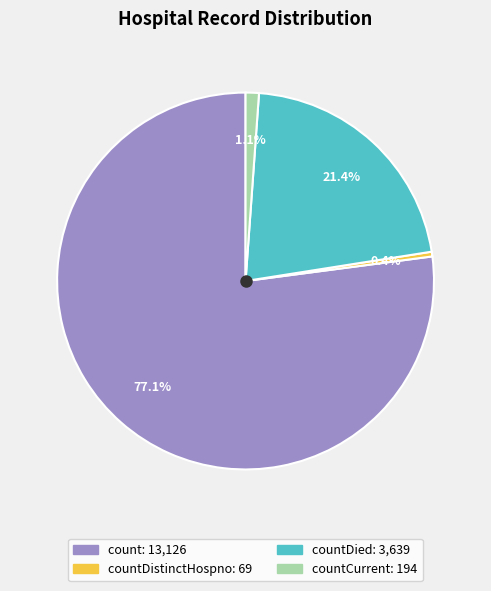

Is there any slice that represents more than half of the pie?

Yes